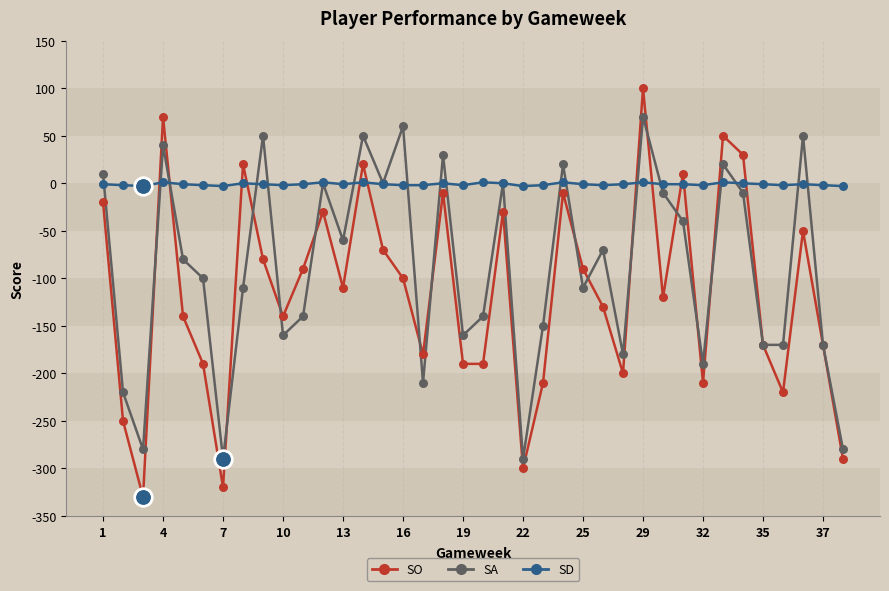

Which series has the largest range (max minus min)?

SO